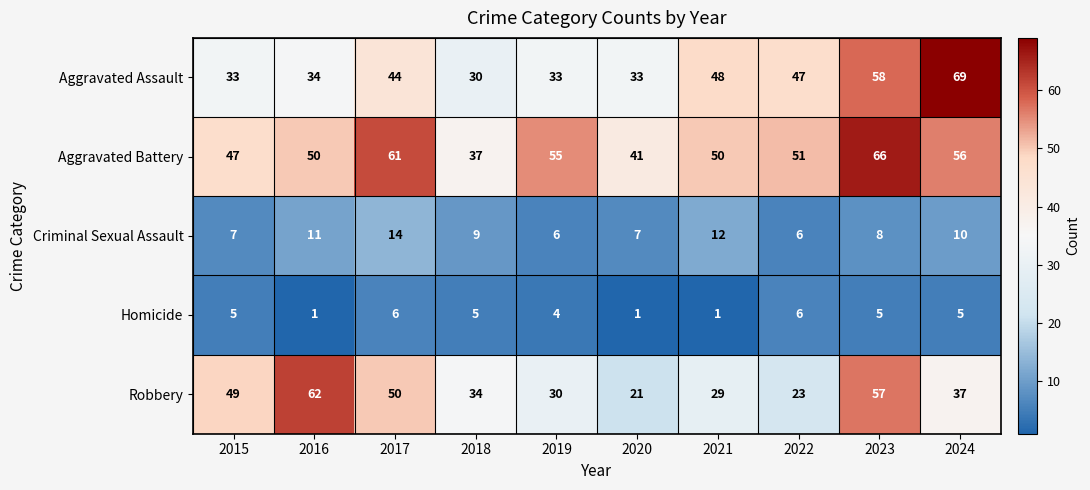

What is the smallest value displayed?

1